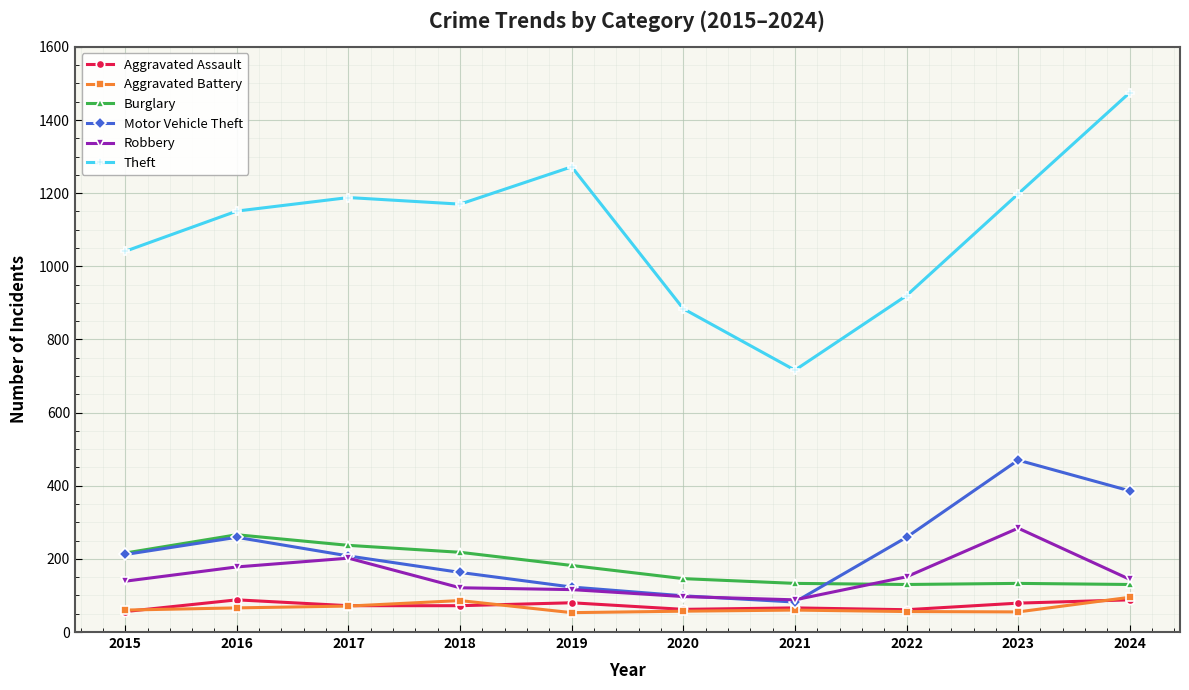

At how many categories does at least one series exceed 1279?

1